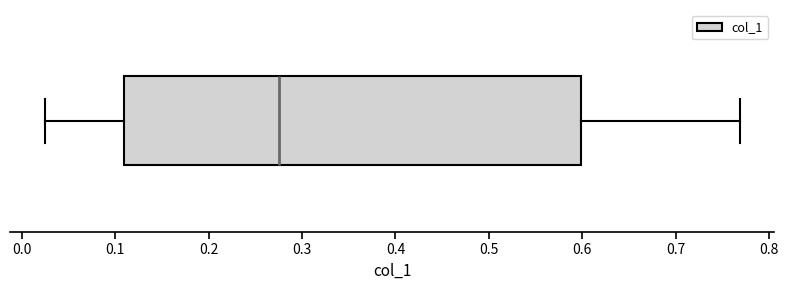

Where does the median line of the box sit on the x-axis? The values are not printed on the chart, so give them approximately, as read against the axis.

0.28